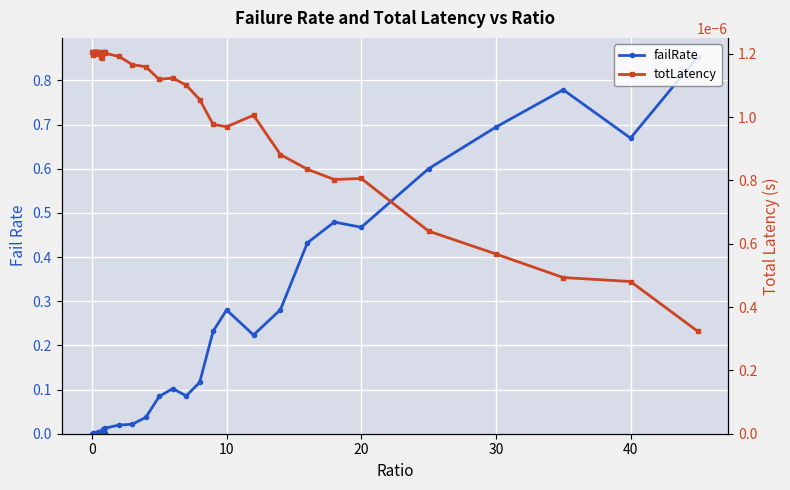

Reading left to right, extract all data points from this chart.

failRate: 0.0	0.0	0.0	0.0	0.0	0.0	0.0	0.0	0.0	0.0	0.0	0.0	0.0	0.0	0.0	0.0	0.0	0.0	0.0	0.0	0.0	0.0	0.0	0.0	0.1	0.1	0.1	0.1	0.2	0.3	0.2	0.3	0.4	0.5	0.5	0.6	0.7	0.8	0.7	0.9
totLatency: 0.0	0.0	0.0	0.0	0.0	0.0	0.0	0.0	0.0	0.0	0.0	0.0	0.0	0.0	0.0	0.0	0.0	0.0	0.0	0.0	0.0	0.0	0.0	0.0	0.0	0.0	0.0	0.0	0.0	0.0	0.0	0.0	0.0	0.0	0.0	0.0	0.0	0.0	0.0	0.0